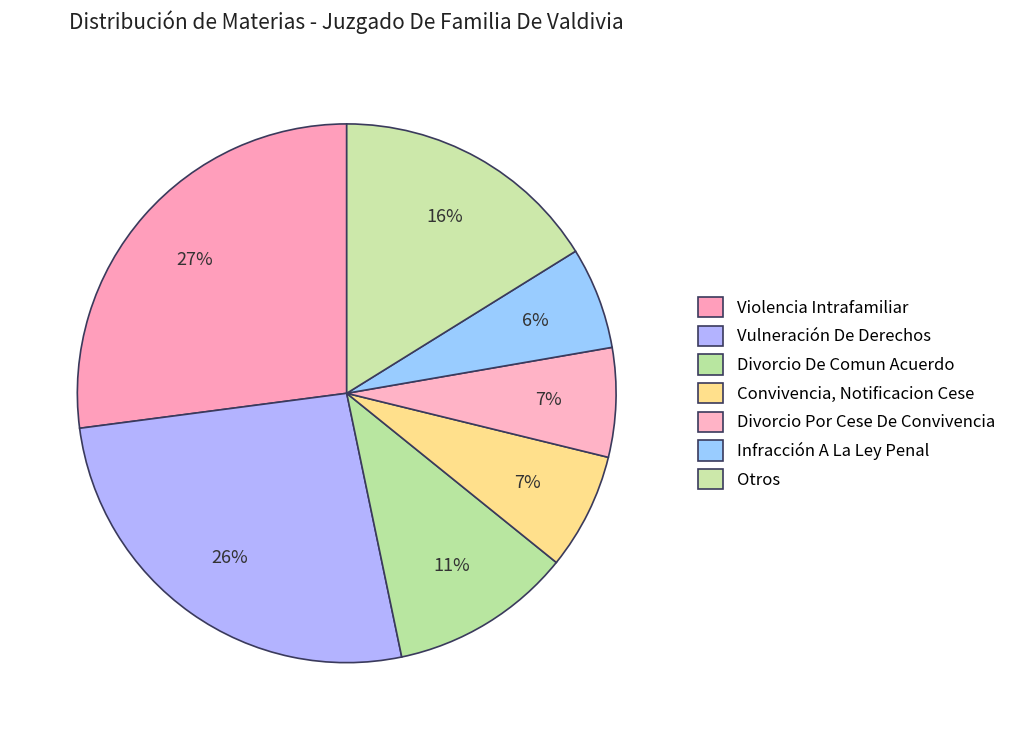

How many slices are in this pie chart?

7